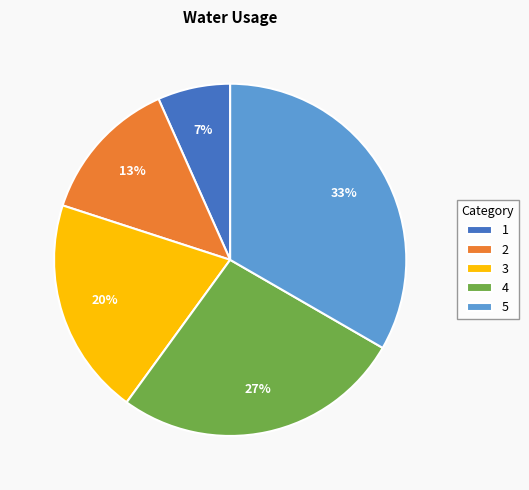

What is the smallest slice in the pie chart?

1